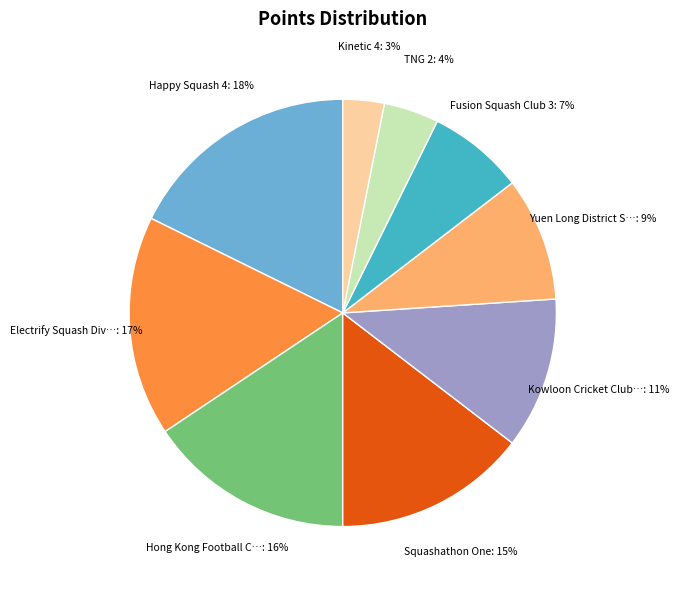

To the nearest percent, what is the average slice percentage?

11%